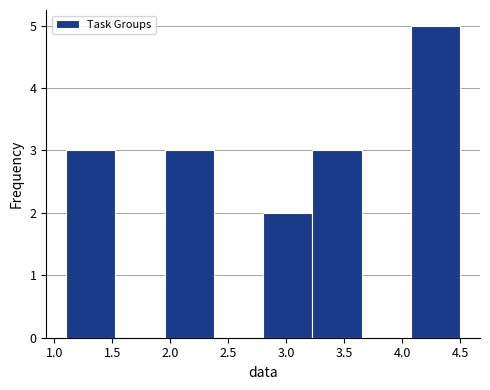

How tall is the bar that spans 1.950 to 2.375 on the x-axis? Neither the bar edges nor the heights are printed on the chart, so give them approximately, as read against the axes.

3